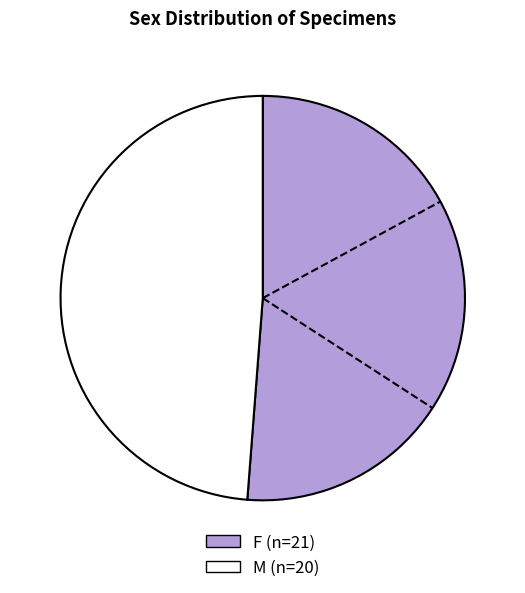

Is F the majority of the pie?

Yes